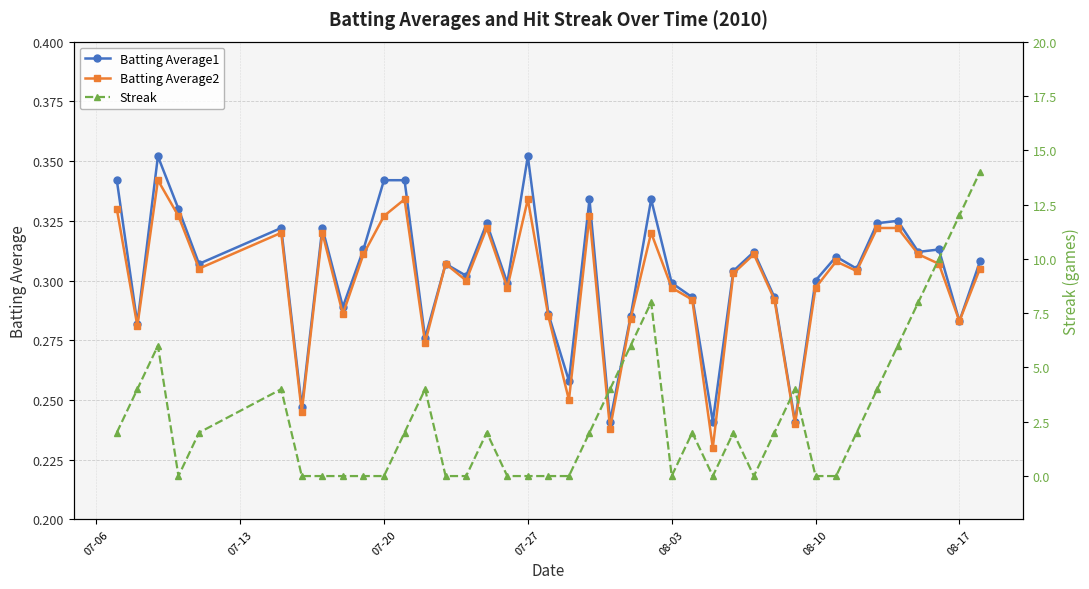

The Batting Average2 series shows 0.2 at 07-20. True or false?

False